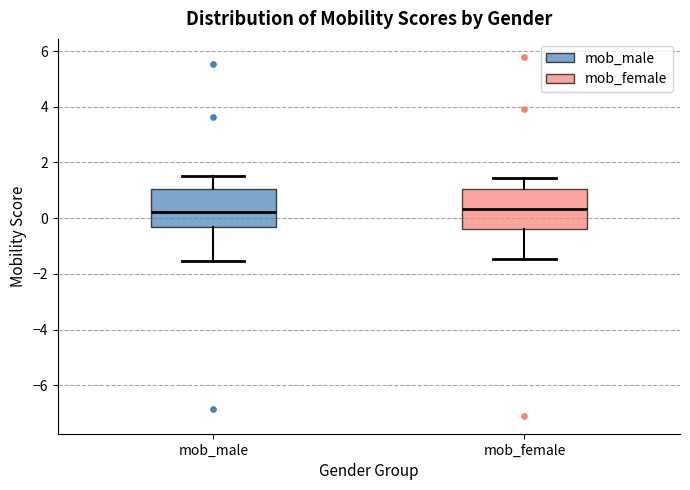

Reading left to right, transcribe this box plot: for each box, give where its median line is, the range the box spans, and where its two whiskers end, as read against the y-axis. The values are not printed on the chart, so give them approximately, as read against the axis.

mob_male: median 0.2, box -0.4 to 1.0, whiskers -1.6 to 1.6
mob_female: median 0.4, box -0.4 to 1.0, whiskers -1.4 to 1.4